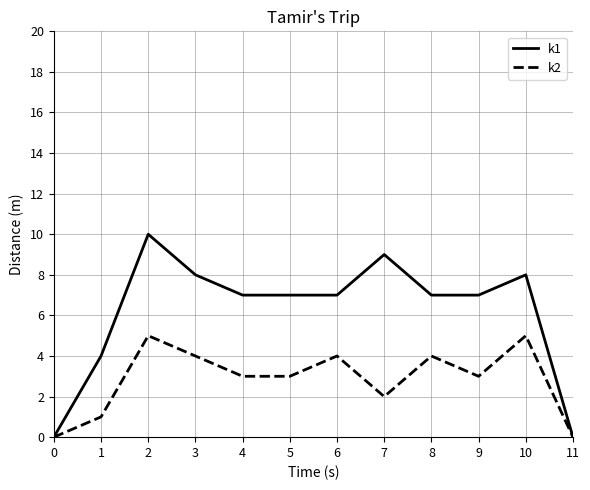

How many lines are shown in the chart?

2